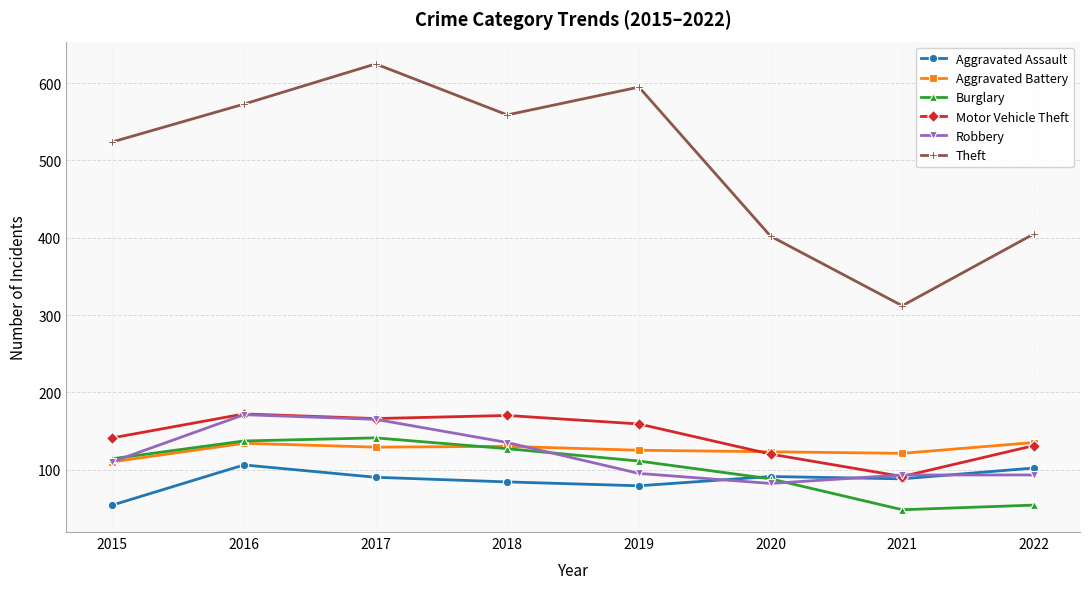

What are all the series names shown in the legend?

Aggravated Assault, Aggravated Battery, Burglary, Motor Vehicle Theft, Robbery, Theft